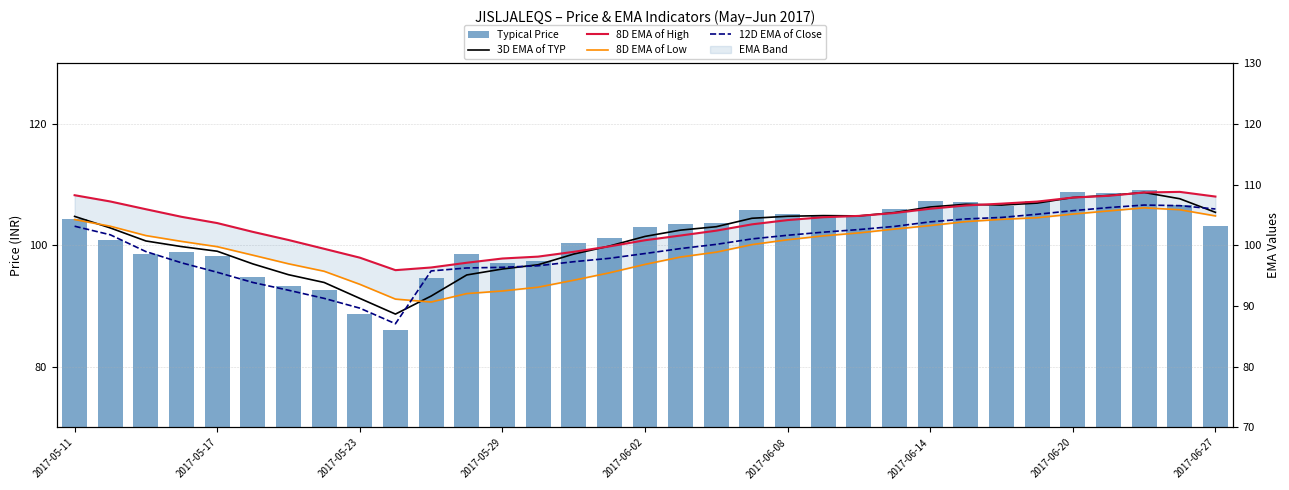

Is it true that 12D EMA of Close equals 154.1 at 17?

False